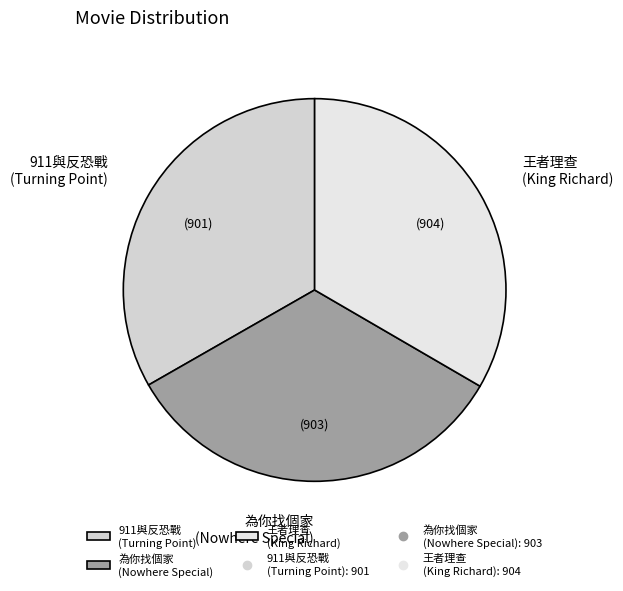

Is it true that 為你找個家 (Nowhere Special) is 33% of the pie?

True